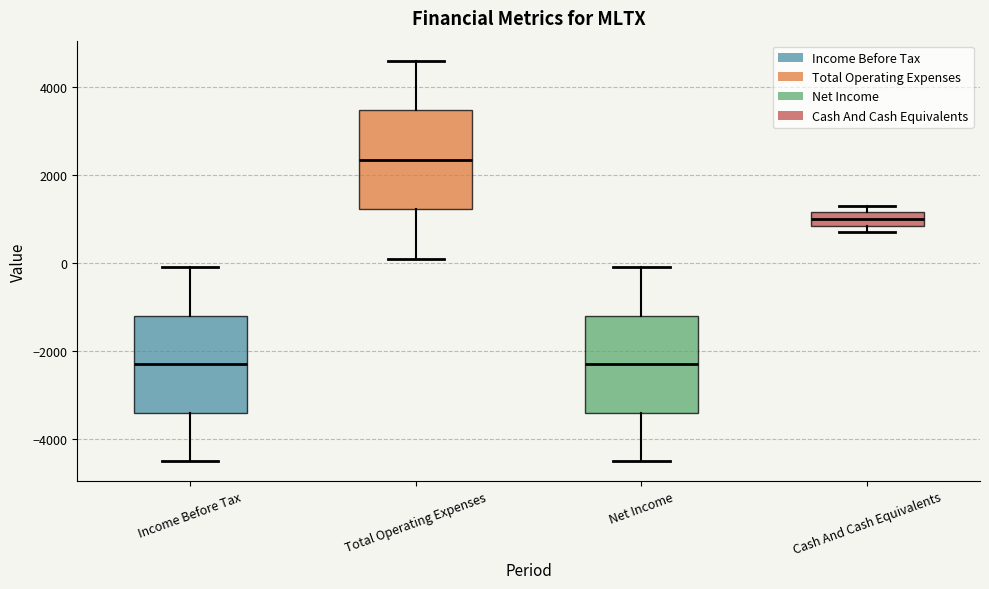

Reading left to right, transcribe this box plot: for each box, give where its median line is, the range the box spans, and where its two whiskers end, as read against the y-axis. The values are not printed on the chart, so give them approximately, as read against the axis.

Income Before Tax: median -2200, box -3400 to -1200, whiskers -4400 to 0
Total Operating Expenses: median 2400, box 1200 to 3400, whiskers 200 to 4600
Net Income: median -2200, box -3400 to -1200, whiskers -4400 to 0
Cash And Cash Equivalents: median 1000, box 800 to 1200, whiskers 800 (just below the box's lower edge) to 1400